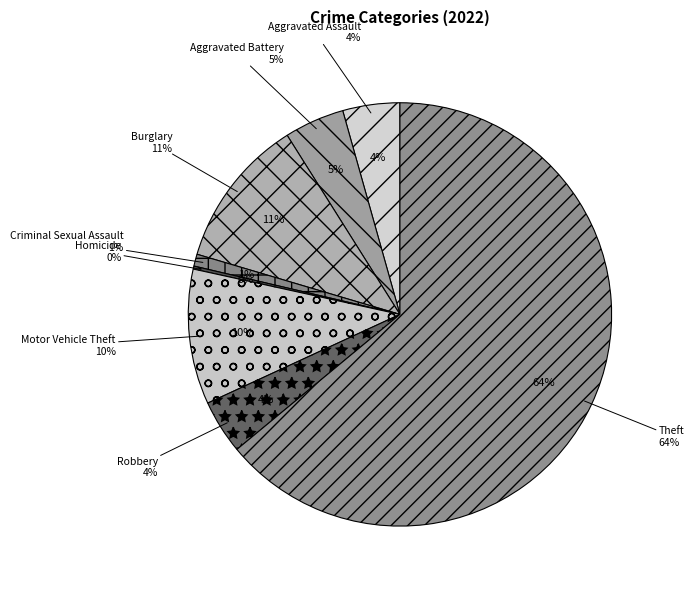

To the nearest percent, what percentage of the pie is Burglary?

11%